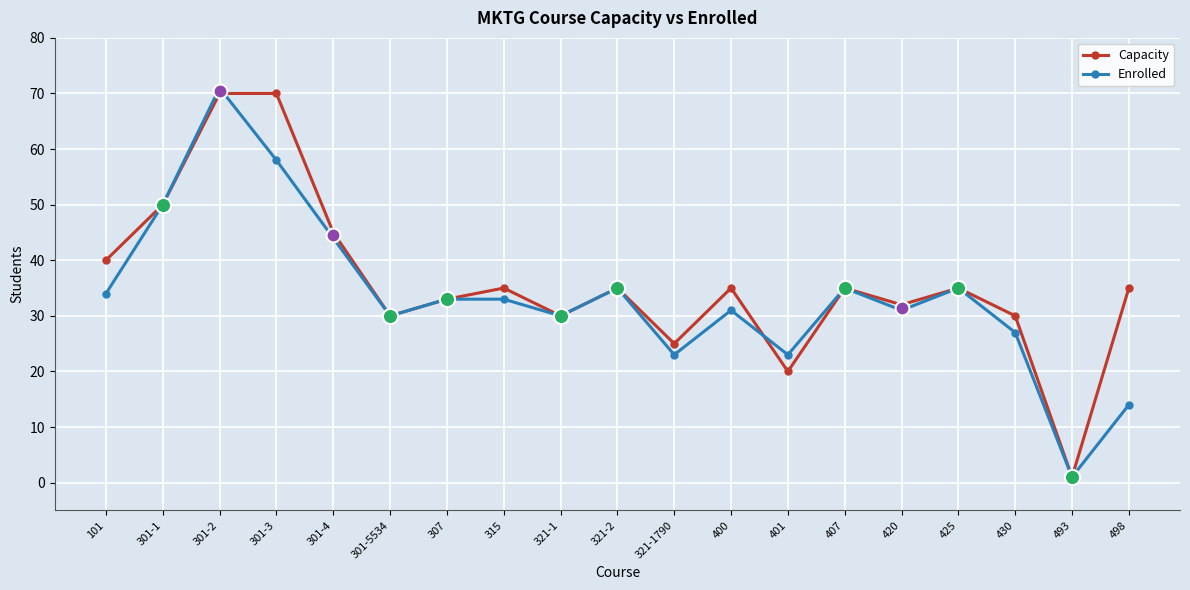

Which series has the largest Y range (max minus min)?

Enrolled